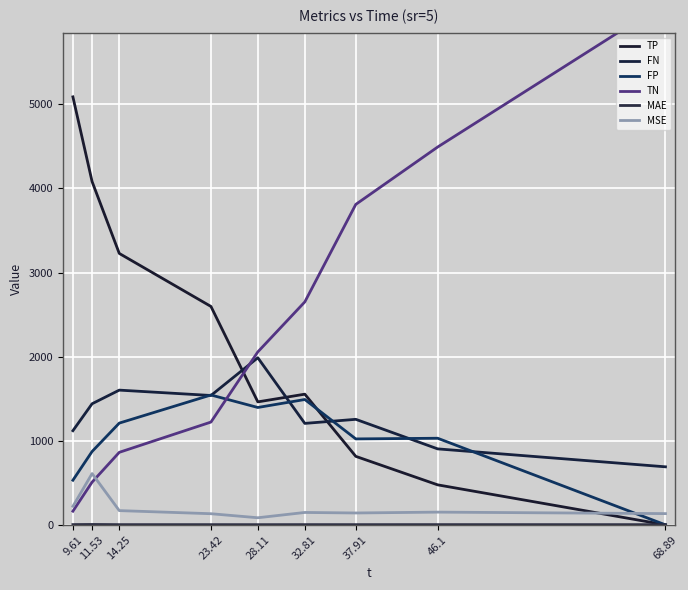

How many interior local peaks does the MAE series have?

3